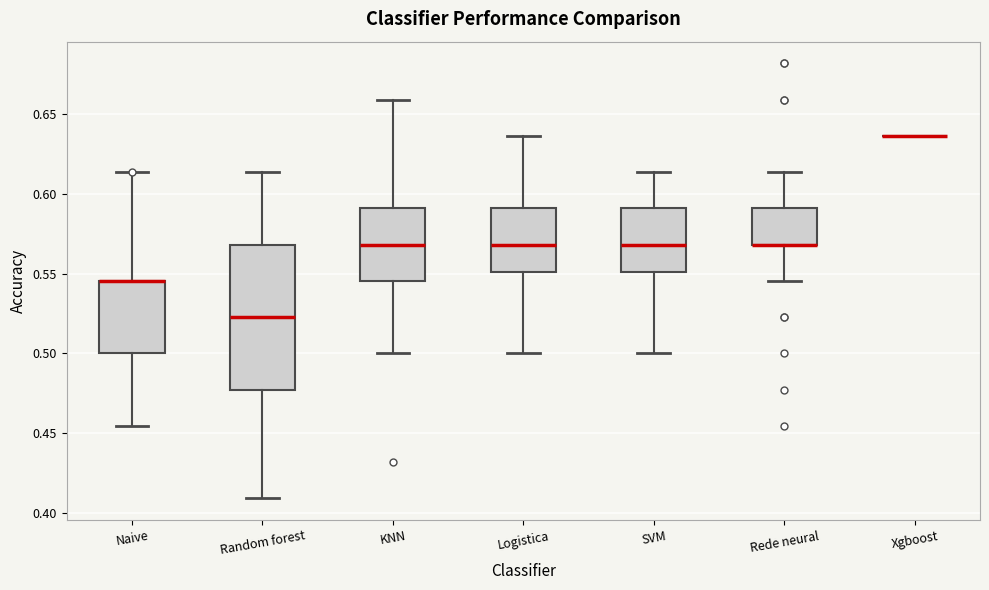

Reading left to right, read every box against the y-axis: the position of its median line, the range the box covers, and the ends of its whiskers. The values are not printed on the chart, so give them approximately, as read against the axis.

Naive: median 0.545 (drawn on the box's upper edge), box 0.500 to 0.545, whiskers 0.455 to 0.615
Random forest: median 0.525, box 0.475 to 0.570, whiskers 0.410 to 0.615
KNN: median 0.570, box 0.545 to 0.590, whiskers 0.500 to 0.660
Logistica: median 0.570, box 0.550 to 0.590, whiskers 0.500 to 0.635
SVM: median 0.570, box 0.550 to 0.590, whiskers 0.500 to 0.615
Rede neural: median 0.570 (drawn on the box's lower edge), box 0.570 to 0.590, whiskers 0.545 to 0.615
Xgboost: box collapsed to a line at 0.635, whiskers 0.635 to 0.635